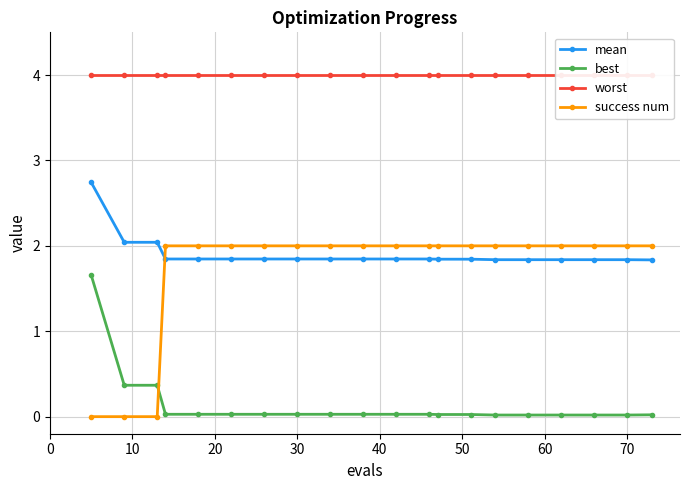

True or false: success num and worst cross at least once.

False